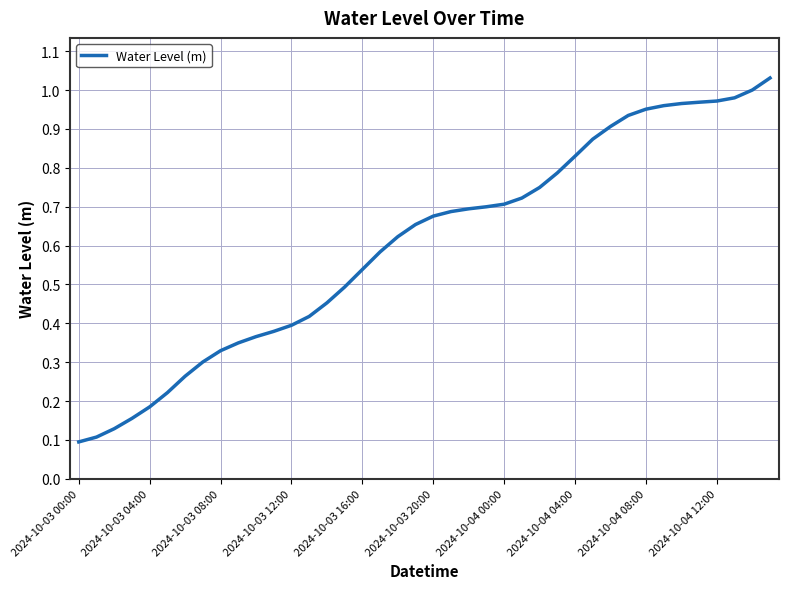

How many lines are shown in the chart?

1